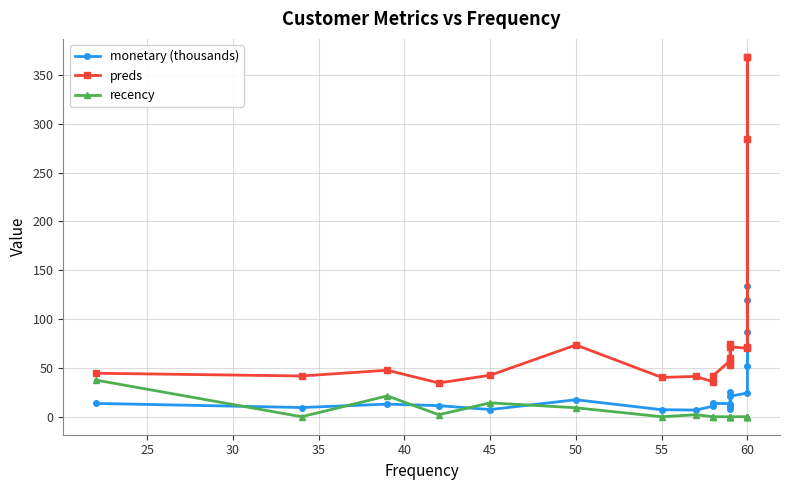

Which series has the largest range (max minus min)?

preds